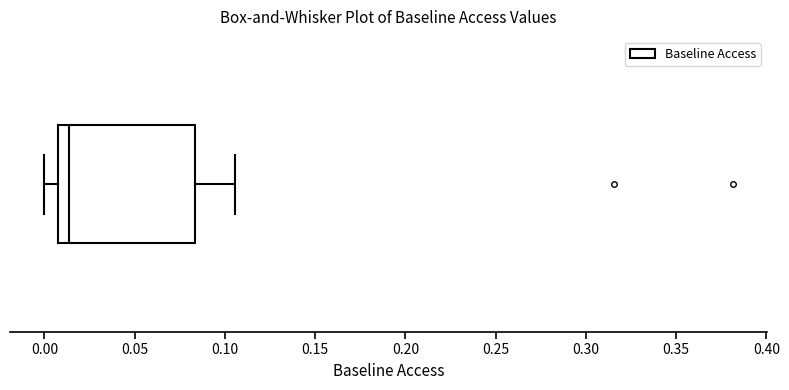

Read this box plot against the x-axis: the position of the median line, the range covered by the box, and the ends of both whiskers. The values are not printed on the chart, so give them approximately, as read against the axis.

median 0.015, box 0.010 to 0.085, whiskers 0.000 to 0.105